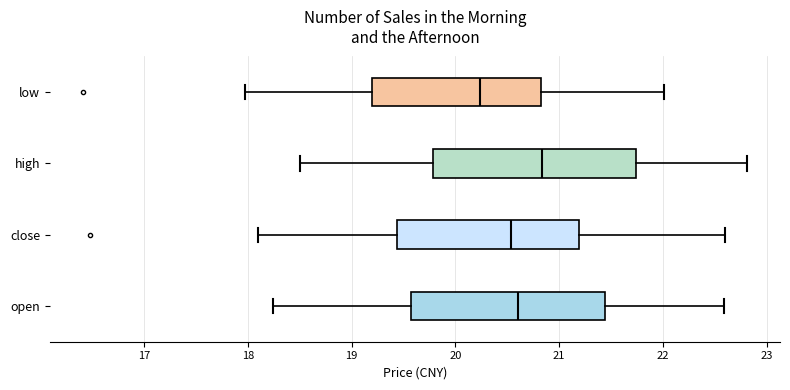

Reading bottom to top, read every box against the x-axis: the position of its median line, the range the box covers, and the ends of its whiskers. The values are not printed on the chart, so give them approximately, as read against the axis.

open: median 20.6, box 19.6 to 21.4, whiskers 18.2 to 22.6
close: median 20.5, box 19.4 to 21.2, whiskers 18.1 to 22.6
high: median 20.8, box 19.8 to 21.7, whiskers 18.5 to 22.8
low: median 20.2, box 19.2 to 20.8, whiskers 18.0 to 22.0